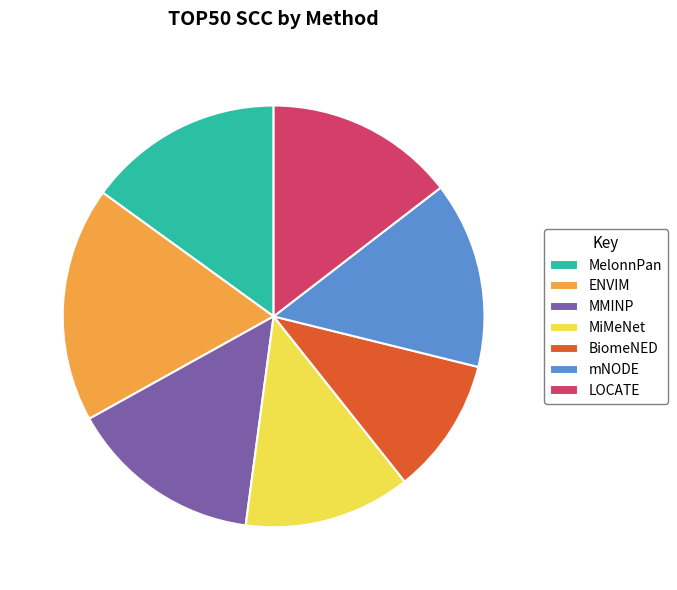

Which has a higher value, ENVIM or MelonnPan?

ENVIM